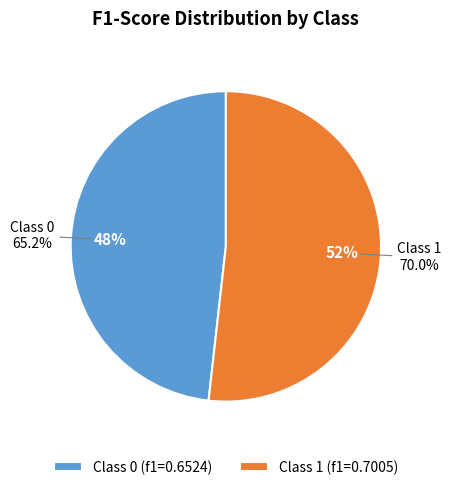

What percentage do 1 and 0 together represent?

100.0%